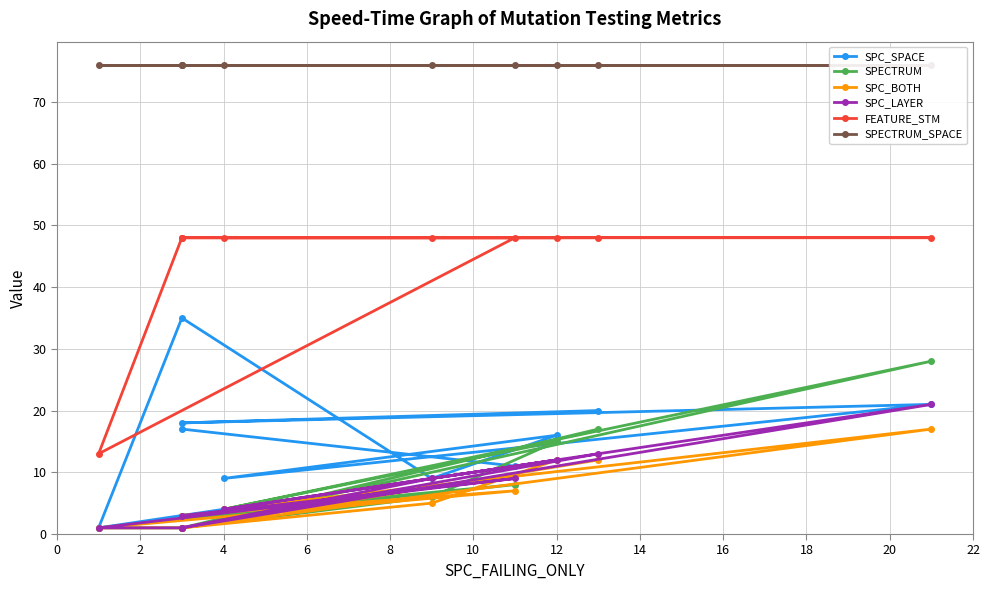

In SPC_BOTH, how many points are higher than both neighbors (excluding endpoints)?

3